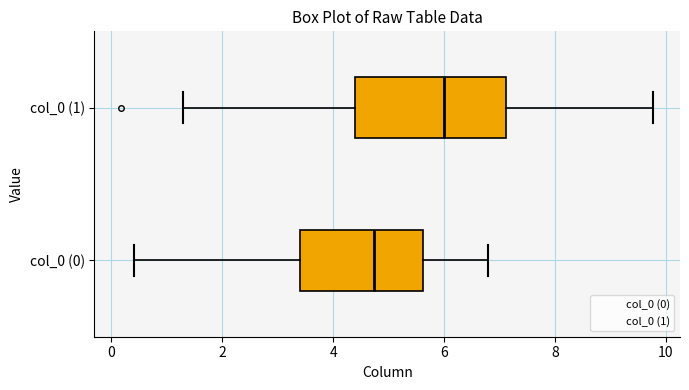

Which box has the furthest to the left median line?

col_0 (0)